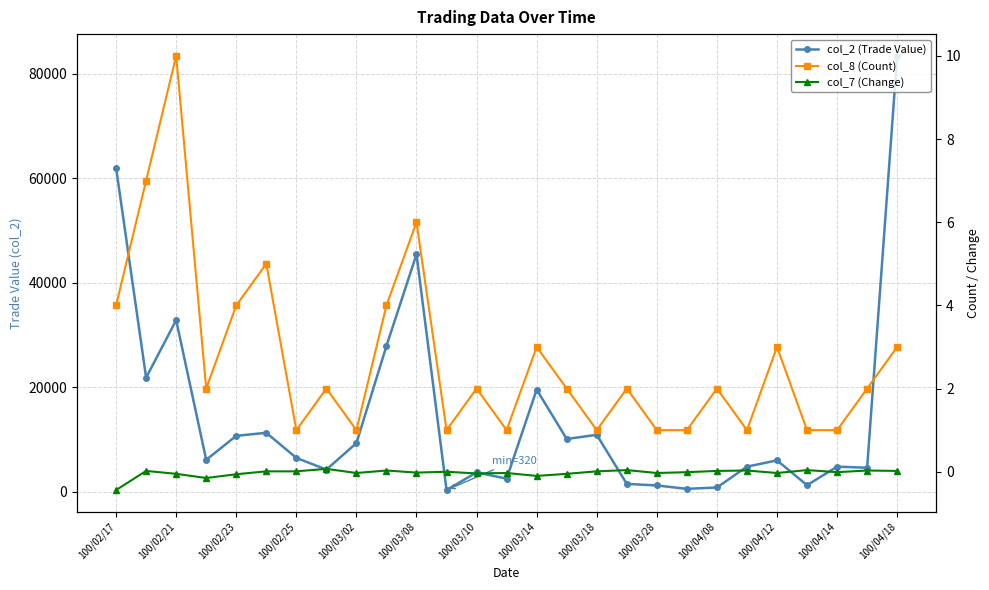

How many interior local valleys does the col_8 (Count) series have?

7